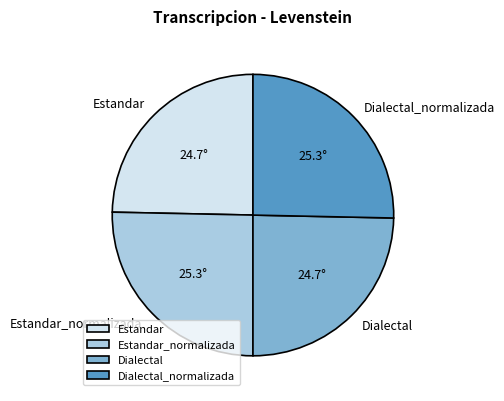

Approximately how many times larger is the value at Estandar_normalizada compared to Dialectal_normalizada?

1.0